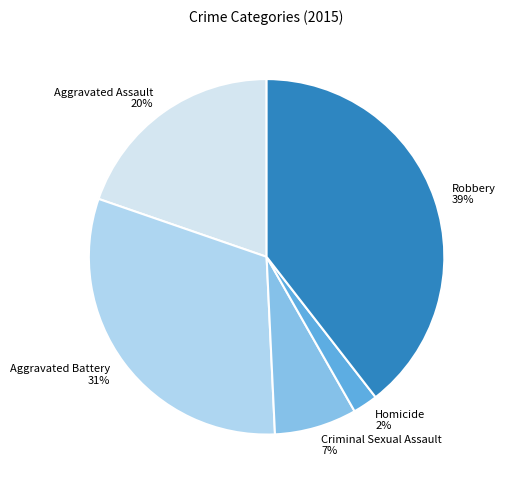

Rank the categories by value from lowest to highest.

Homicide, Criminal Sexual Assault, Aggravated Assault, Aggravated Battery, Robbery